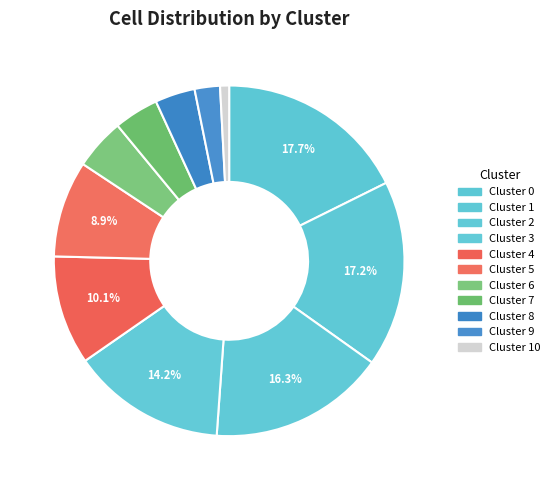

What is the smallest slice in the pie chart?

10